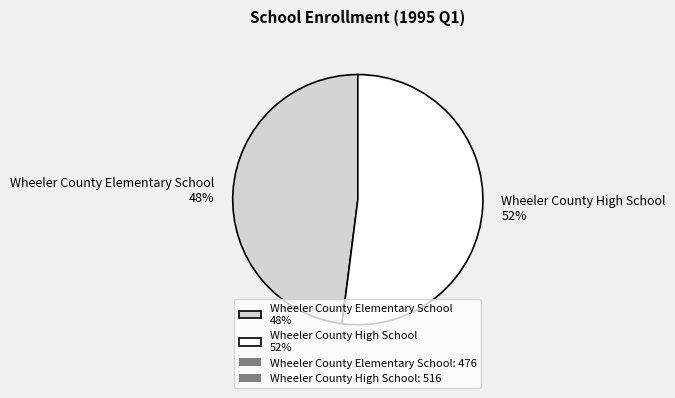

Which slice represents more than half of the pie?

Wheeler County High School